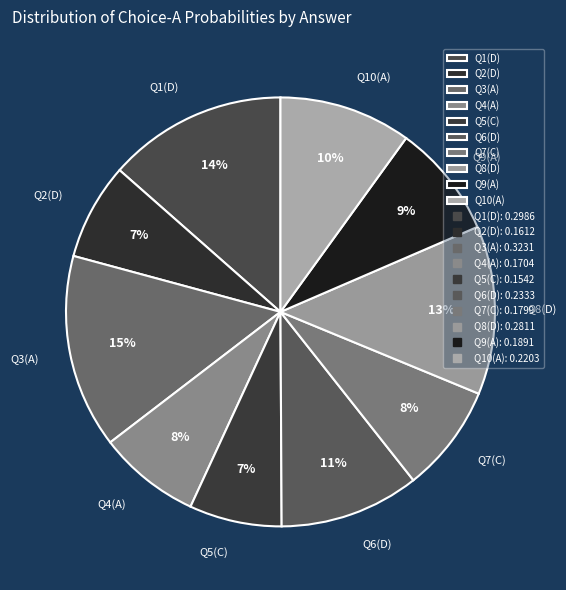

Combined, do Q9(A) and Q7(C) account for over 50%?

No